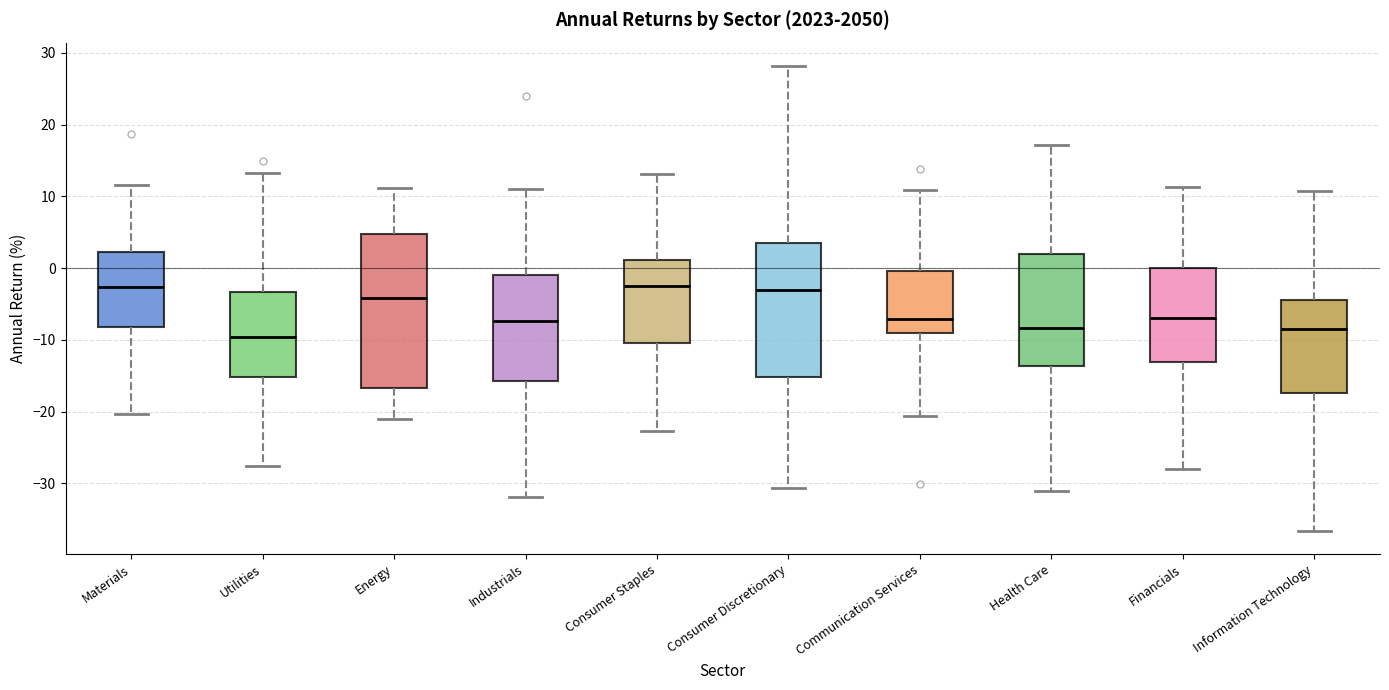

Where does the median line of the box for Energy sit on the y-axis? The values are not printed on the chart, so give them approximately, as read against the axis.

-4